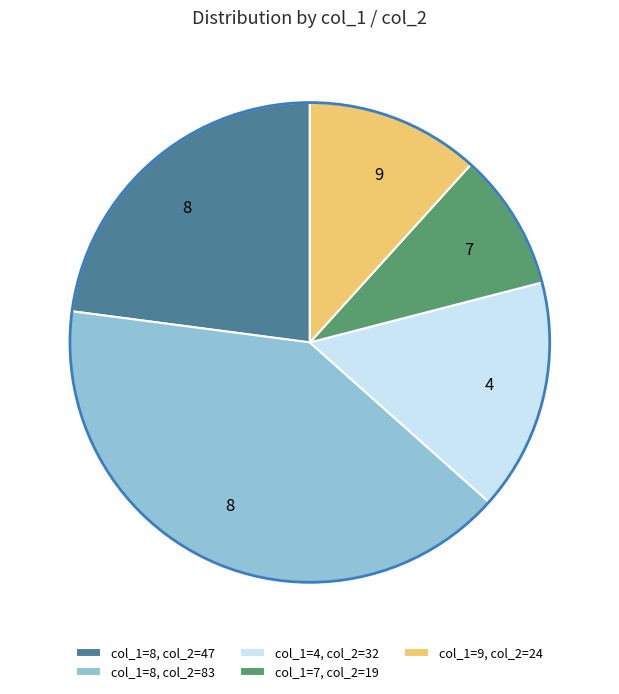

Which has a higher value, col_1=9, col_2=24 or col_1=4, col_2=32?

col_1=4, col_2=32